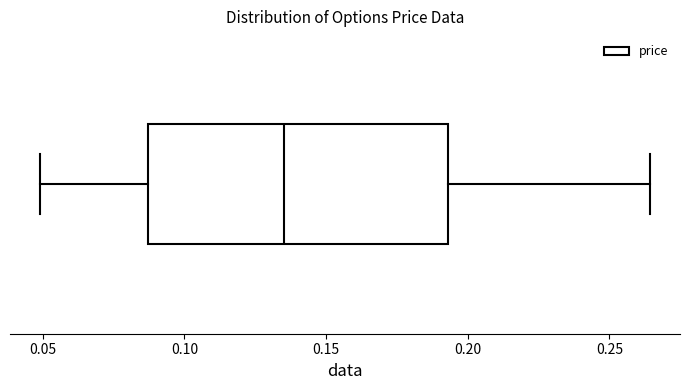

Read this box plot against the x-axis: the position of the median line, the range covered by the box, and the ends of both whiskers. The values are not printed on the chart, so give them approximately, as read against the axis.

median 0.135, box 0.085 to 0.195, whiskers 0.050 to 0.265